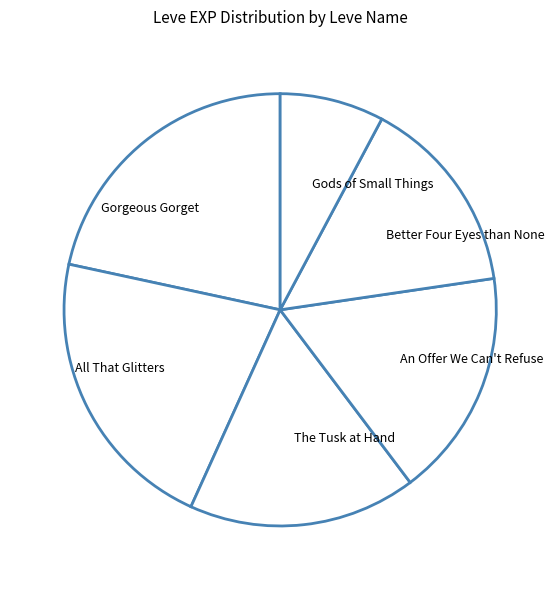

Between All That Glitters and The Tusk at Hand, which is larger?

All That Glitters